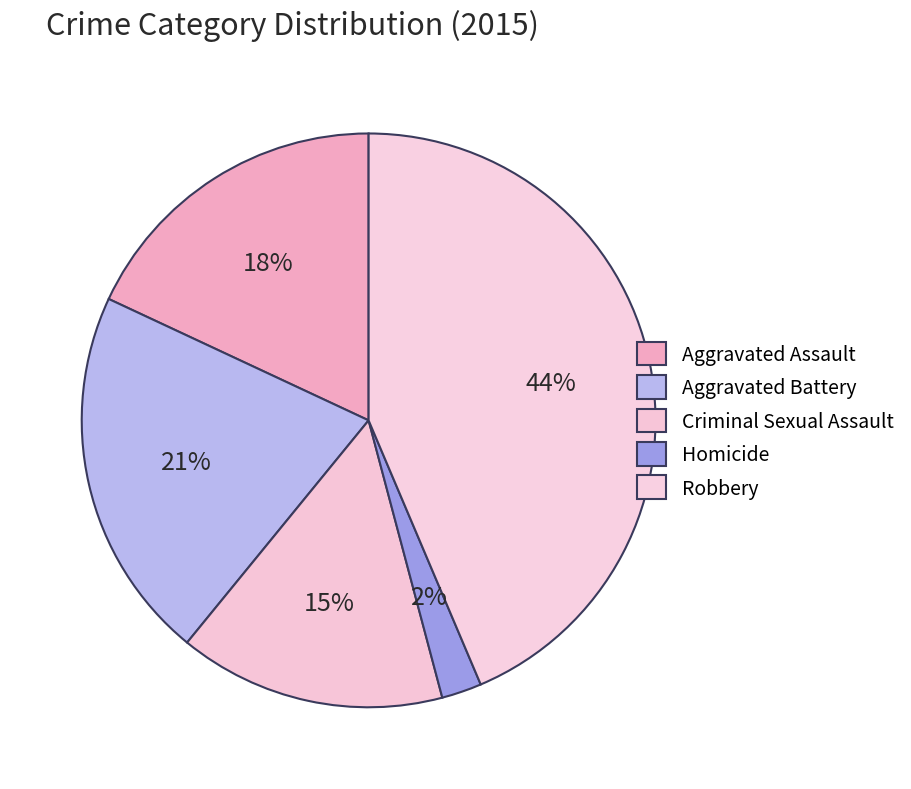

How many segments does this pie chart have?

5